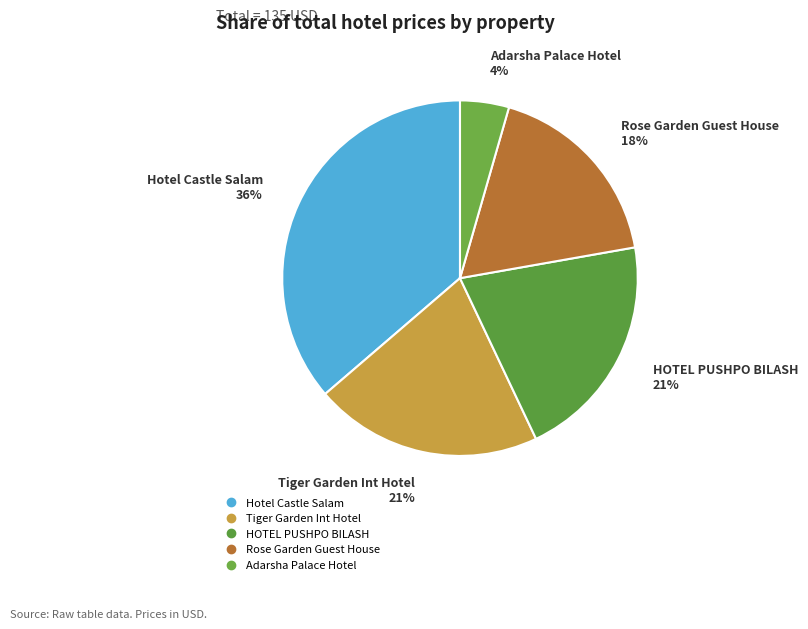

Is Rose Garden Guest House the majority of the pie?

No